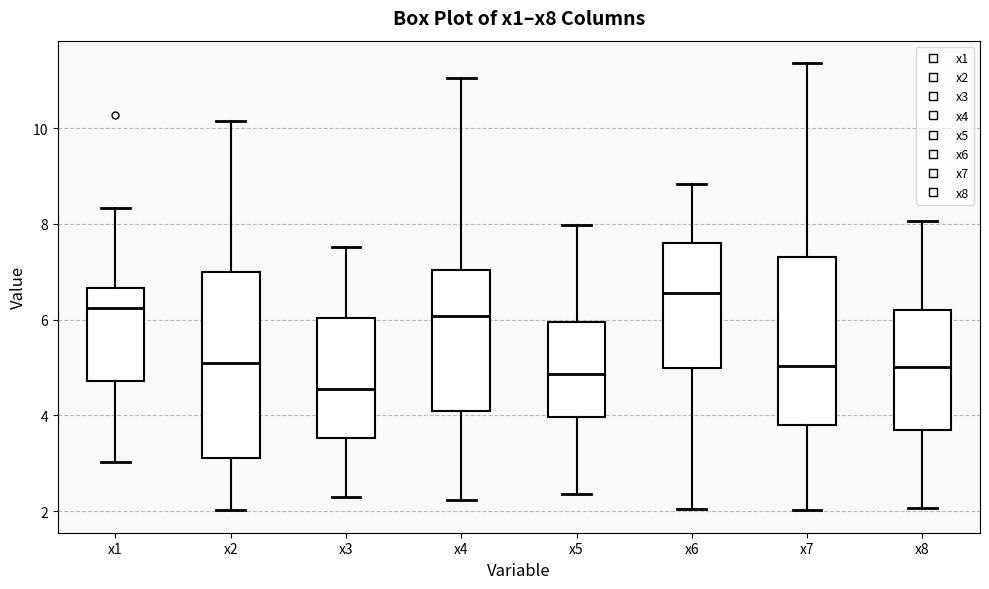

Comparing the boxes themselves (not the whiskers), which one is the tallest?

x2